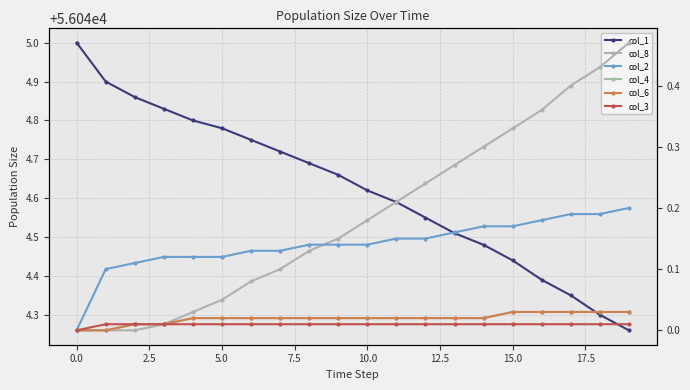

Is the value of col_6 at 7.5 greater than the value of col_1 at 11?

No